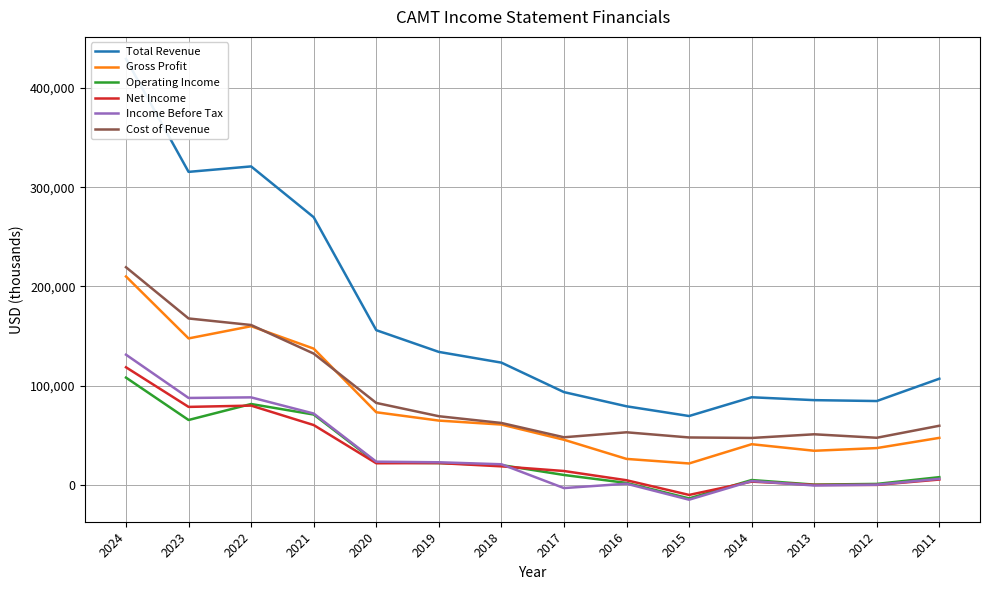

What are all the series names shown in the legend?

Total Revenue, Gross Profit, Operating Income, Net Income, Income Before Tax, Cost of Revenue